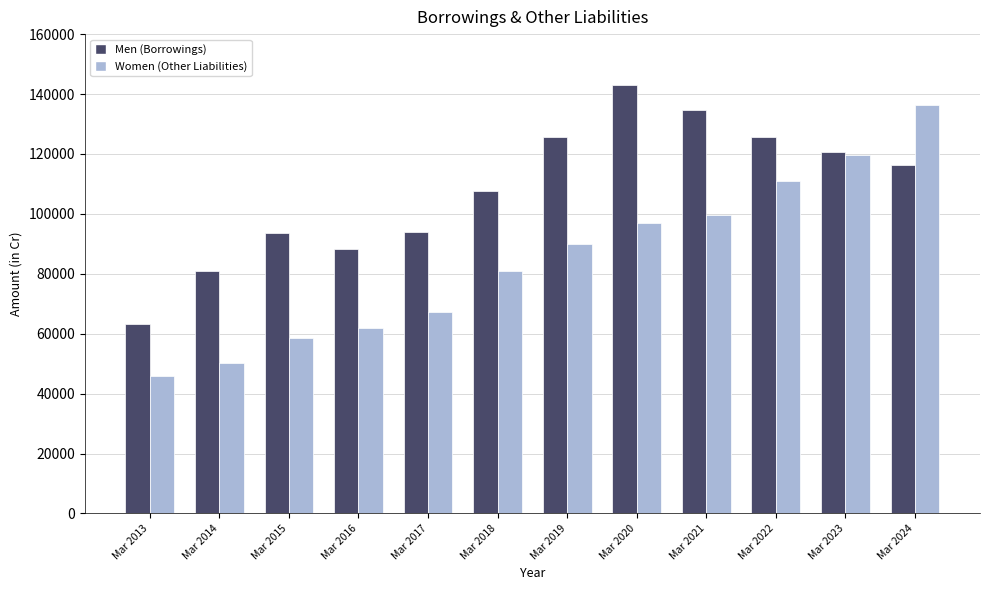

What is the maximum value shown in the chart?

143174